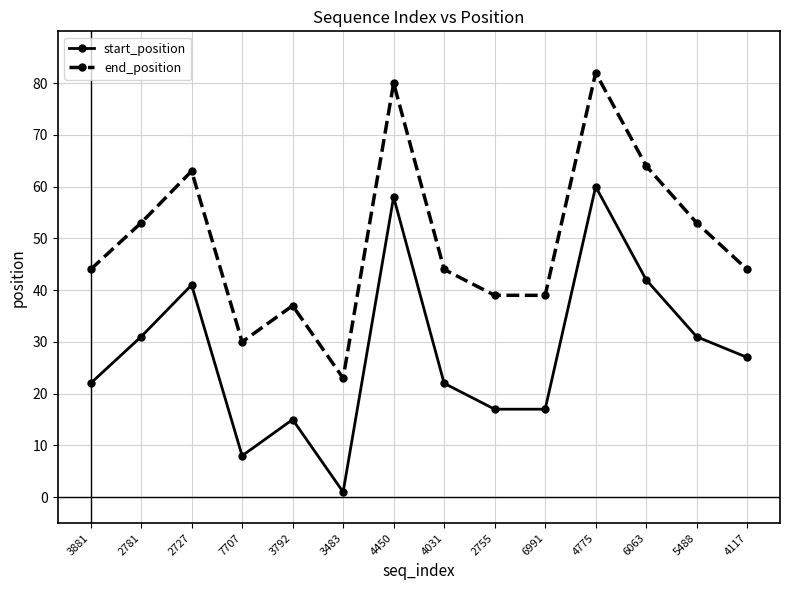

Is it true that start_position equals 58 at 4450?

True